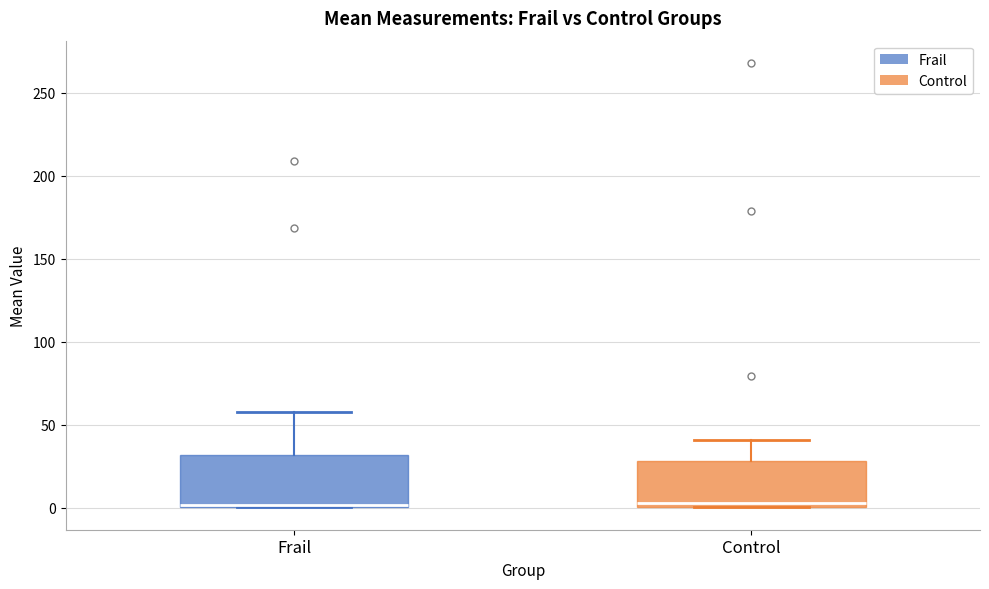

Reading left to right, transcribe this box plot: for each box, give where its median line is, the range the box spans, and where its two whiskers end, as read against the y-axis. The values are not printed on the chart, so give them approximately, as read against the axis.

Frail: median 0 (drawn on the box's lower edge), box 0 to 30, whiskers 0 to 60
Control: median 5, box 0 to 30, whiskers 0 to 40